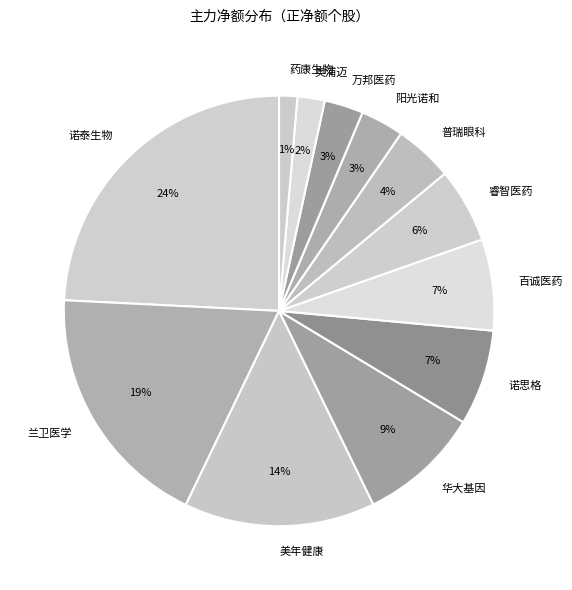

To the nearest percent, what is the combined percentage of 万邦医药 and 诺泰生物?

27%